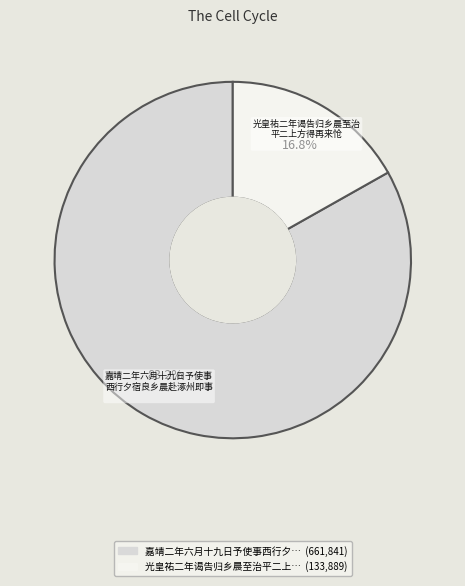

Is there any slice that represents more than half of the pie?

Yes